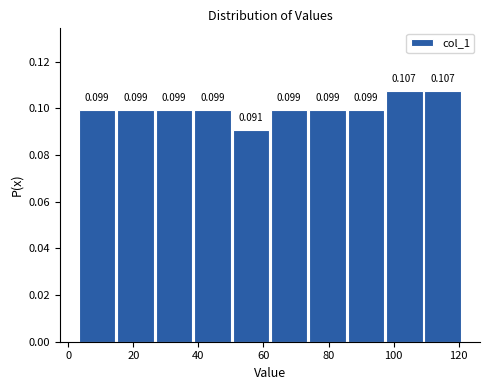

Reading left to right, transcribe this chart: for each bar, give the range it covers on the x-axis and its height. The bar edges are not printed on the chart, so give them approximately, as read against the axis.

3.0 to 14.8: 0.099
14.8 to 26.6: 0.099
26.6 to 38.4: 0.099
38.4 to 50.2: 0.099
50.2 to 62.0: 0.091
62.0 to 73.8: 0.099
73.8 to 85.6: 0.099
85.6 to 97.4: 0.099
97.4 to 109.2: 0.107
109.2 to 121.0: 0.107